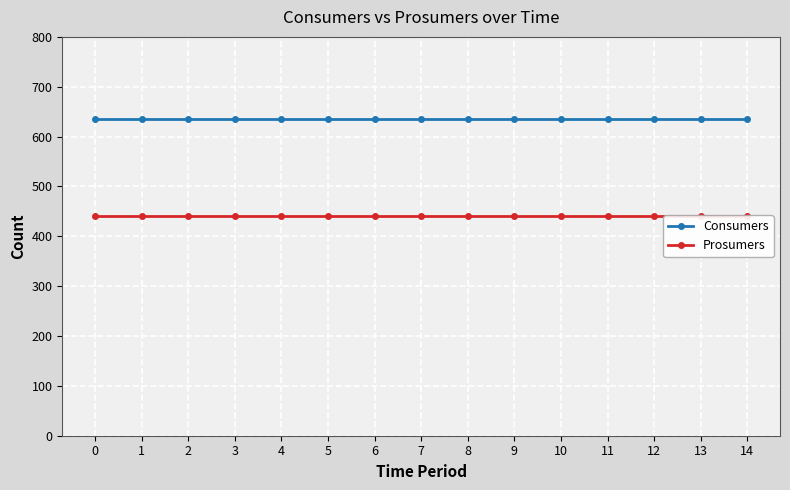

The value of Prosumers at 14 is 440. True or false?

True